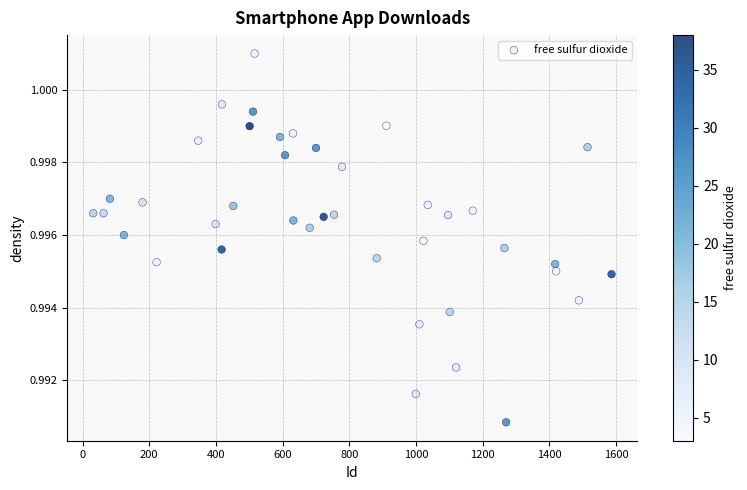

What is the range of X values (max minus min)?

1554.0